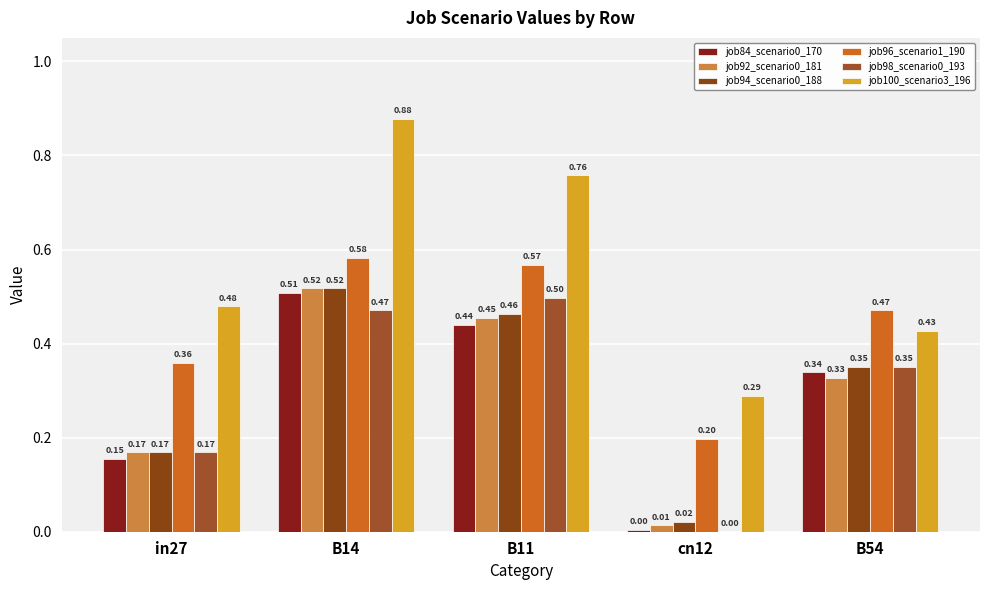

Where is job84_scenario0_170 nearest to the value 0?

cn12